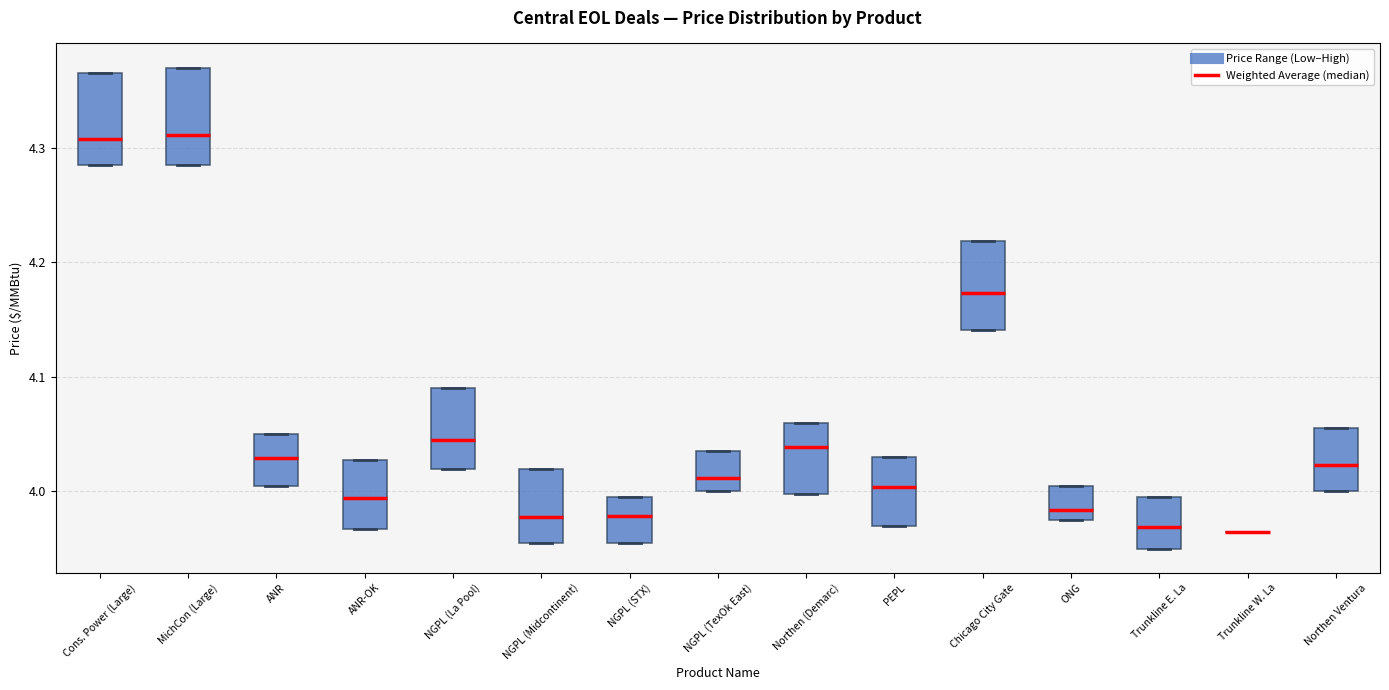

Reading left to right, transcribe this box plot: for each box, give where its median line is, the range the box spans, and where its two whiskers end, as read against the y-axis. The values are not printed on the chart, so give them approximately, as read against the axis.

Cons. Power (Large): median 4.31, box 4.29 to 4.37, whiskers 4.29 to 4.37
MichCon (Large): median 4.31, box 4.29 to 4.37, whiskers 4.29 to 4.37
ANR: median 4.03, box 4.01 to 4.05, whiskers 4.01 to 4.05
ANR-OK: median 3.99, box 3.97 to 4.03, whiskers 3.97 to 4.03
NGPL (La Pool): median 4.04, box 4.02 to 4.09, whiskers 4.02 to 4.09
NGPL (Midcontinent): median 3.98, box 3.96 to 4.02, whiskers 3.96 to 4.02
NGPL (STX): median 3.98, box 3.96 to 4.00, whiskers 3.96 to 4.00
NGPL (TexOk East): median 4.01, box 4.00 to 4.04, whiskers 4.00 to 4.04
Northen (Demarc): median 4.04, box 4.00 to 4.06, whiskers 4.00 to 4.06
PEPL: median 4.00, box 3.97 to 4.03, whiskers 3.97 to 4.03
Chicago City Gate: median 4.17, box 4.14 to 4.22, whiskers 4.14 to 4.22
ONG: median 3.98 (just above the box's lower edge), box 3.98 to 4.01, whiskers 3.98 to 4.01
Trunkline E. La: median 3.97, box 3.95 to 4.00, whiskers 3.95 to 4.00
Trunkline W. La: box collapsed to a line at 3.97, whiskers 3.97 to 3.97
Northen Ventura: median 4.02, box 4.00 to 4.06, whiskers 4.00 to 4.06